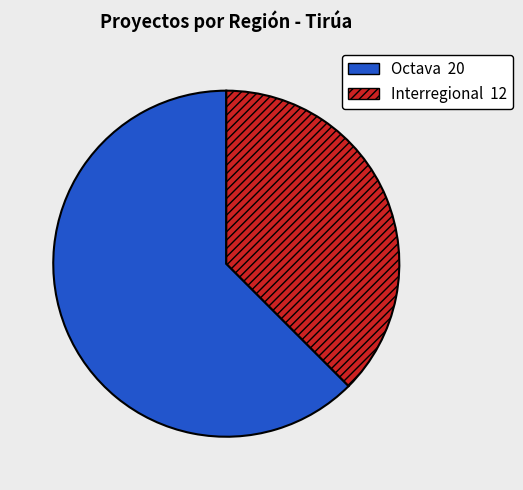

Between Octava and Interregional, which is larger?

Octava